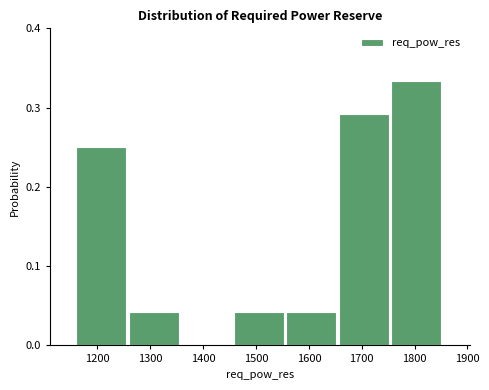

Reading left to right, list every bar in this chart as the range it spans on the x-axis followed by its height. Neither the bar edges nor the heights are printed on the chart, so give them approximately, as read against the axes.

1160 to 1260: 0.25
1260 to 1360: 0.04
1360 to 1460: 0
1460 to 1560: 0.04
1560 to 1660: 0.04
1660 to 1760: 0.29
1760 to 1860: 0.33